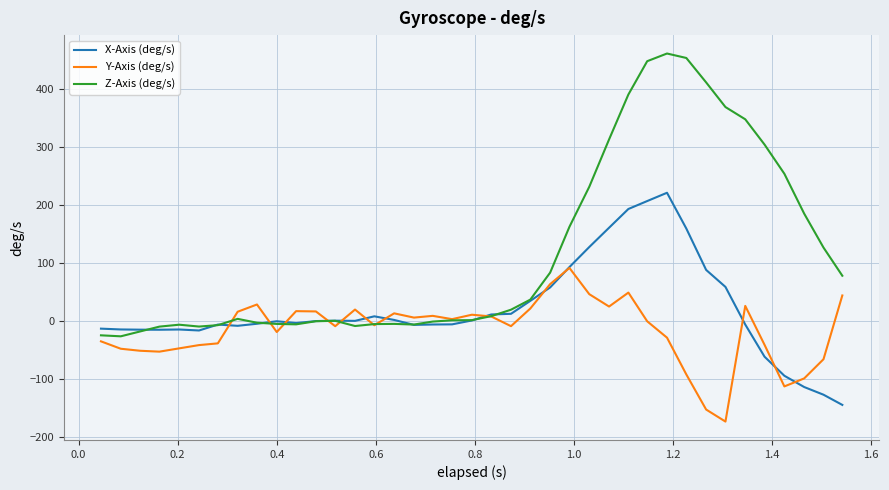

What is the maximum value for X-Axis (deg/s)?

221.1